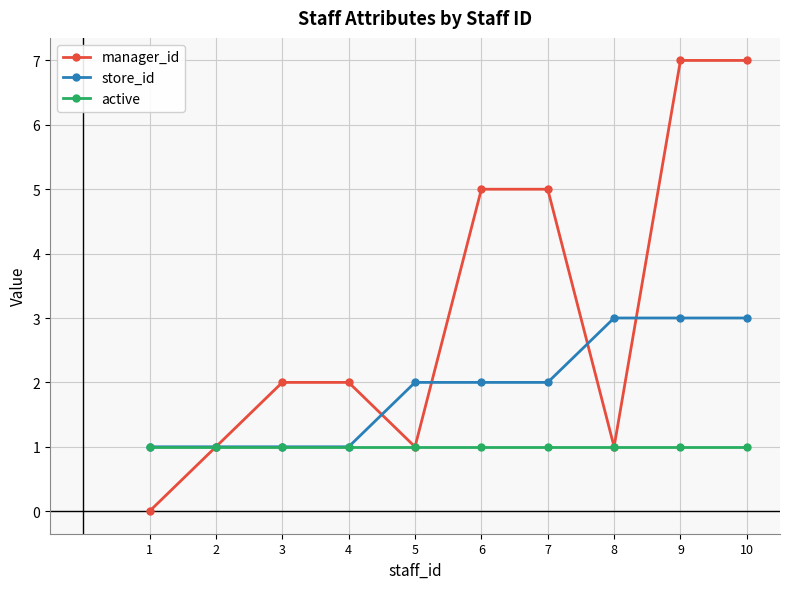

Rank the series by their average value, from lowest to highest.

active, store_id, manager_id